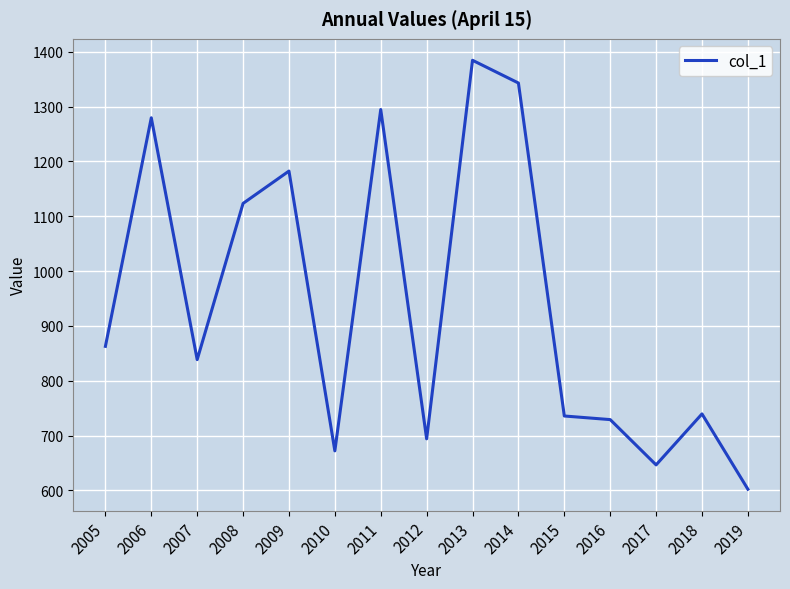

The chart shows a value of 995.4 at 2012. True or false?

False